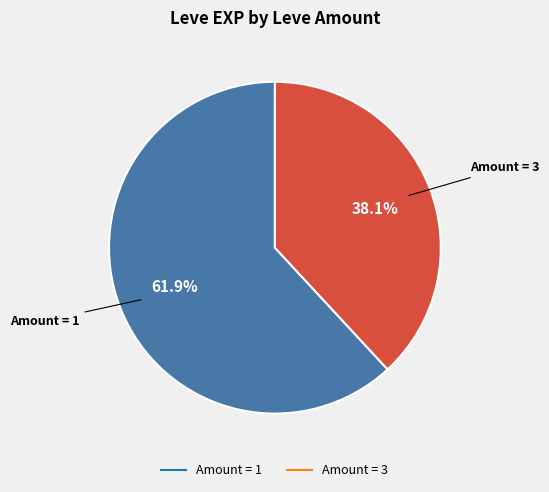

Is there any slice that represents more than half of the pie?

Yes